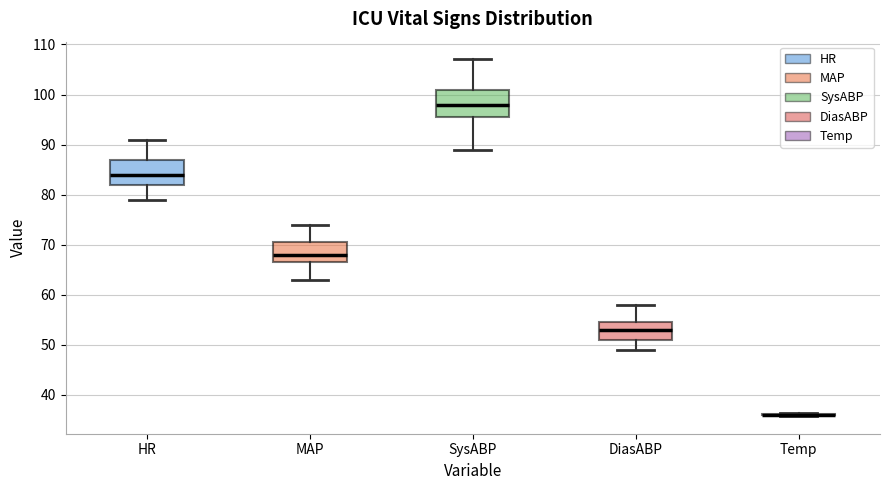

Reading left to right, transcribe this box plot: for each box, give where its median line is, the range the box spans, and where its two whiskers end, as read against the y-axis. The values are not printed on the chart, so give them approximately, as read against the axis.

HR: median 84, box 82 to 87, whiskers 79 to 91
MAP: median 68, box 67 to 71, whiskers 63 to 74
SysABP: median 98, box 96 to 101, whiskers 89 to 107
DiasABP: median 53, box 51 to 55, whiskers 49 to 58
Temp: box collapsed to a line at 36, whiskers 36 to 36